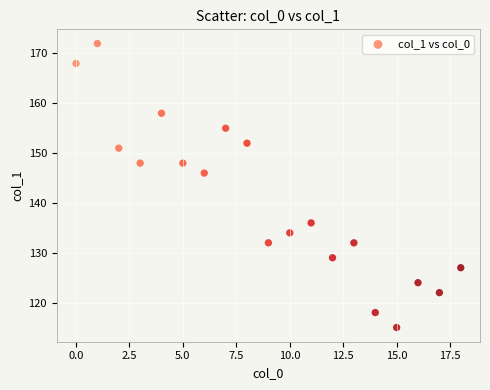

What is the range of Y values (max minus min)?

57